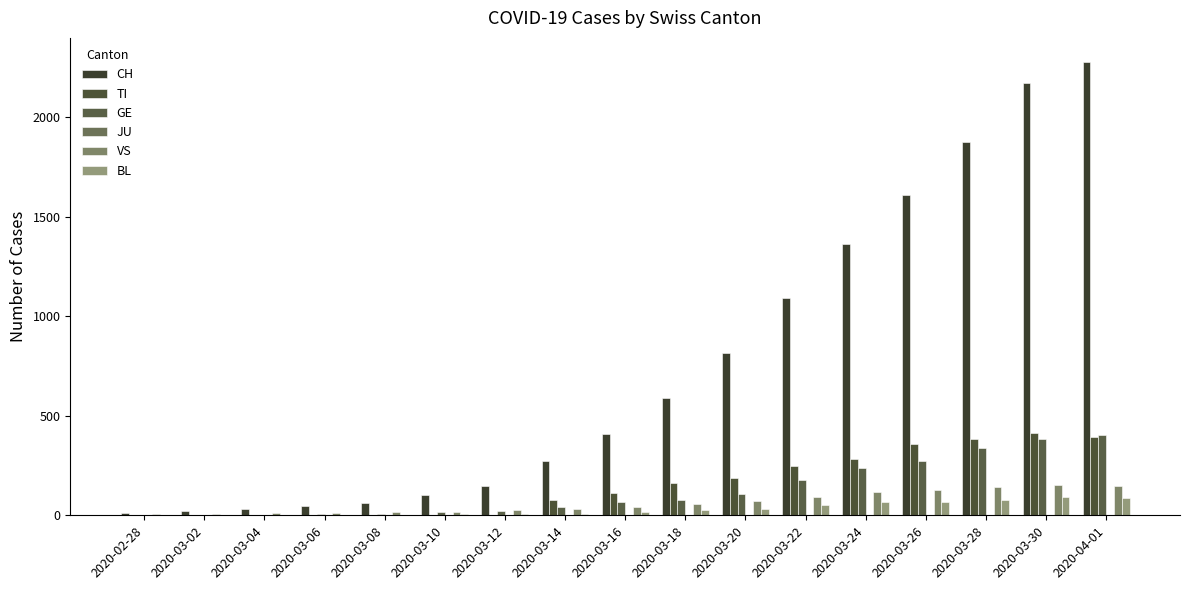

Rank the series by their maximum value, from lowest to highest.

JU, BL, VS, GE, TI, CH